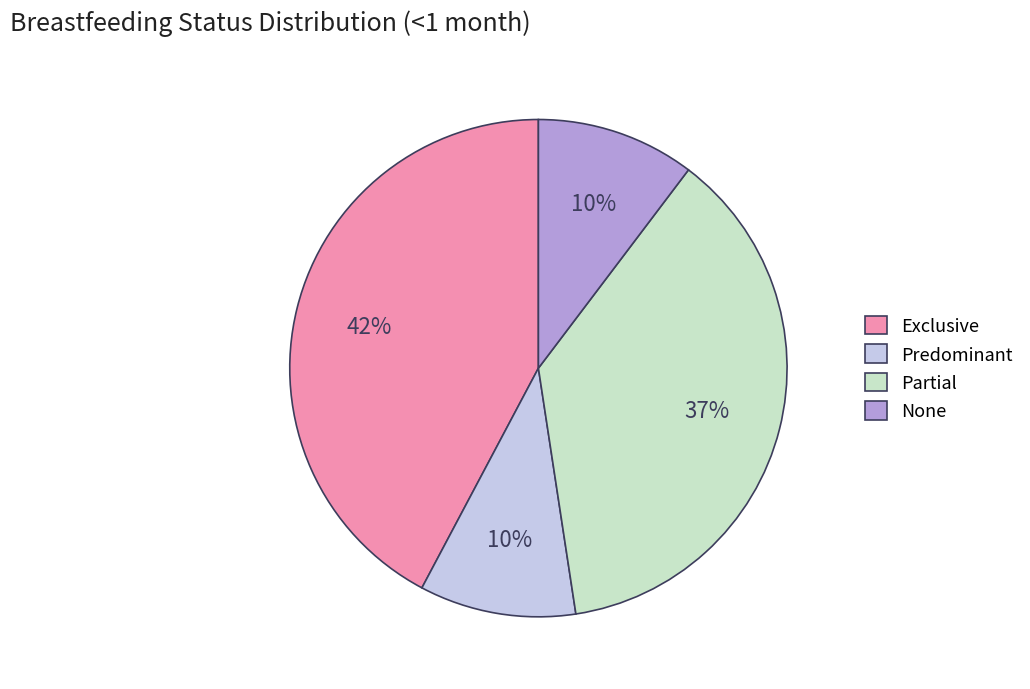

Is it true that Exclusive is 29% of the pie?

False